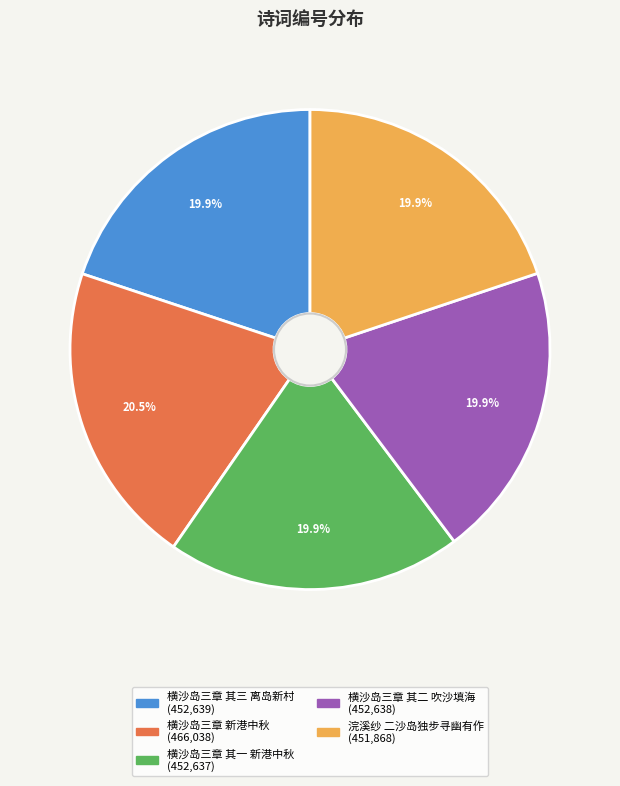

The 横沙岛三章 其一 新港中秋 slice represents 20% of the pie. True or false?

True